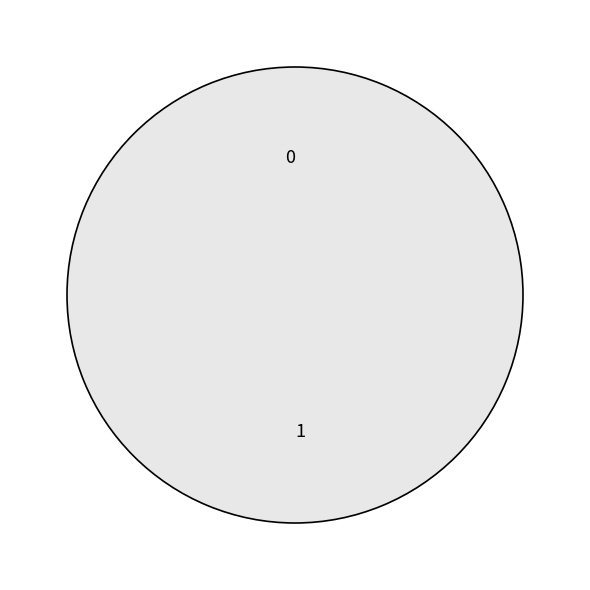

To the nearest percent, what percentage of the pie is 1?

100%